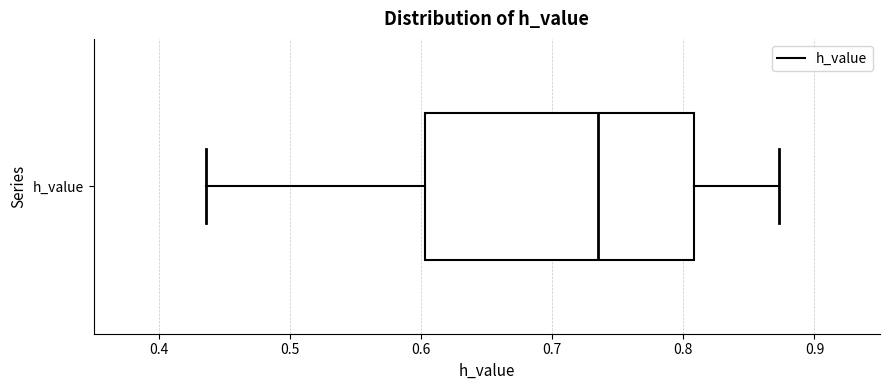

Transcribe this box plot: give where the median line is, the range the box spans, and where the two whiskers end, as read against the x-axis. The values are not printed on the chart, so give them approximately, as read against the axis.

median 0.73, box 0.60 to 0.81, whiskers 0.44 to 0.87